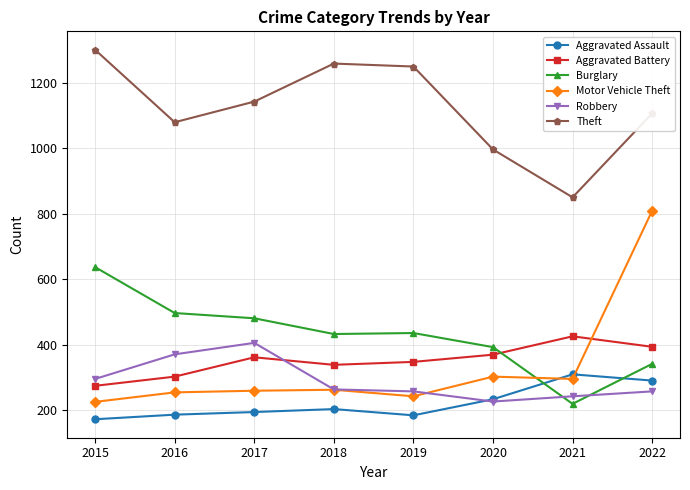

What is the sum of all Aggravated Assault values?

1779